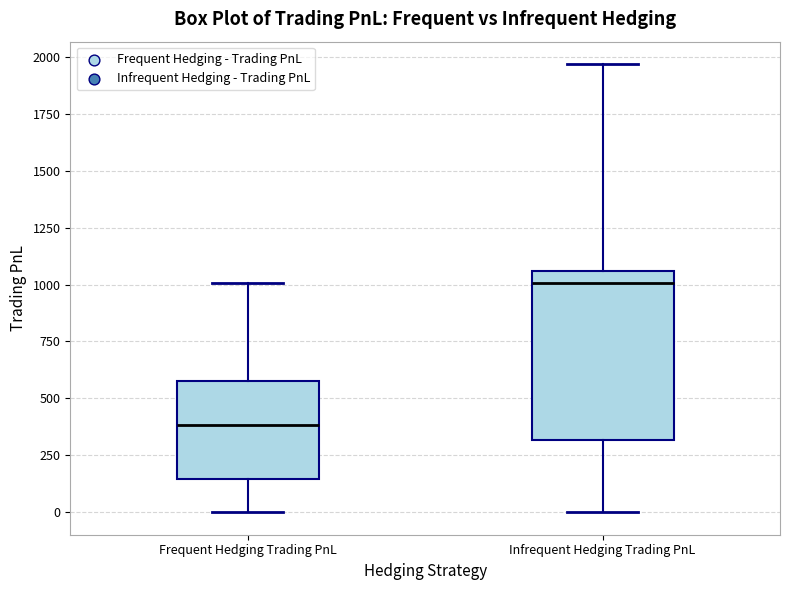

Reading left to right, read every box against the y-axis: the position of its median line, the range the box covers, and the ends of its whiskers. The values are not printed on the chart, so give them approximately, as read against the axis.

Frequent Hedging Trading PnL: median 400, box 150 to 600, whiskers 0 to 1000
Infrequent Hedging Trading PnL: median 1000, box 300 to 1050, whiskers 0 to 1950